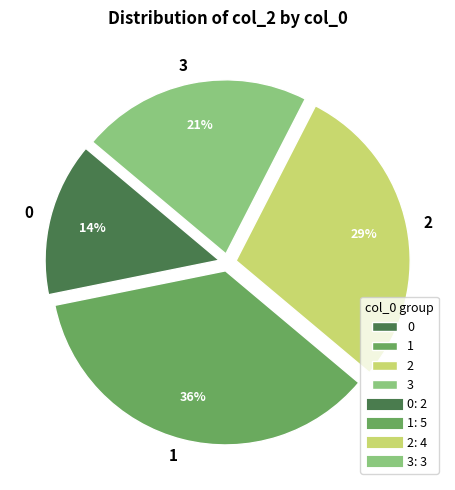

Combined, do 0 and 3 account for over 50%?

No